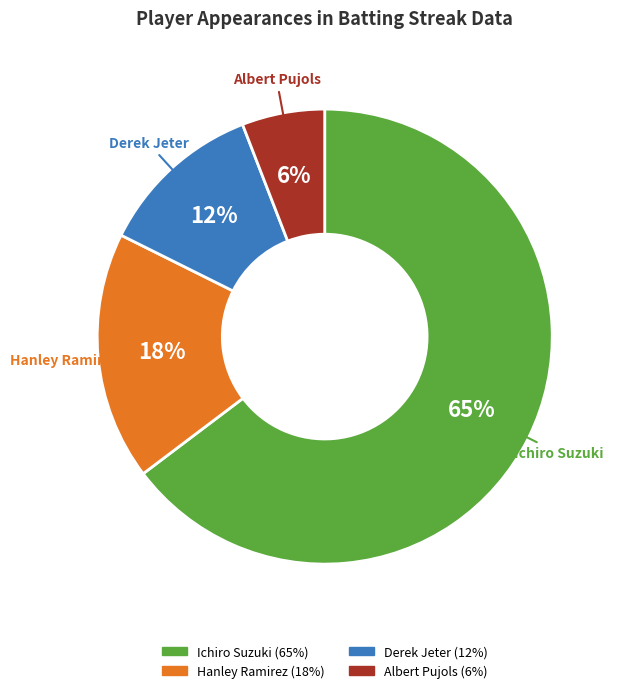

Is the sum of Hanley Ramirez and Derek Jeter greater than half?

No